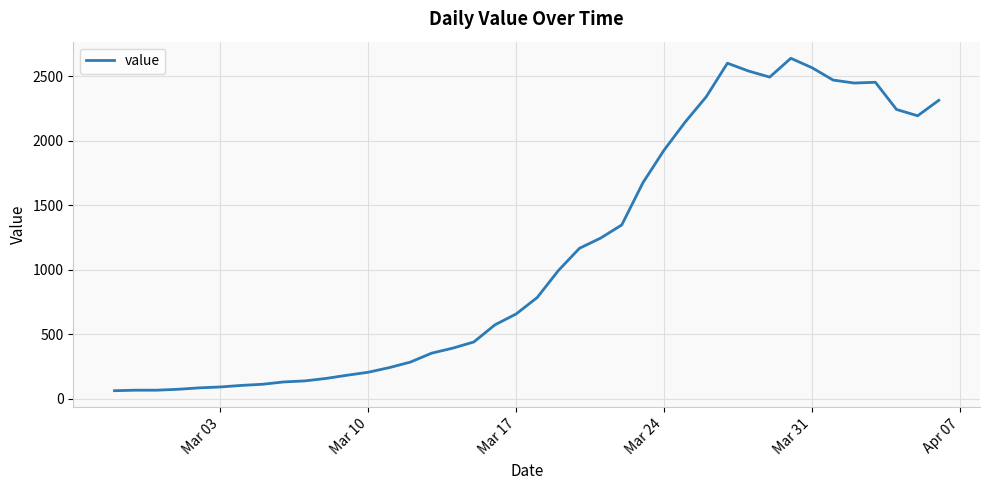

What is the minimum value shown in the chart?

61